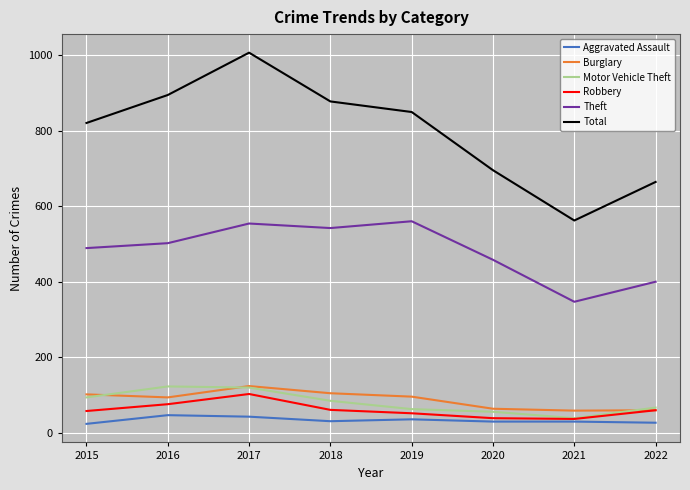

Which series has the largest range (max minus min)?

Total